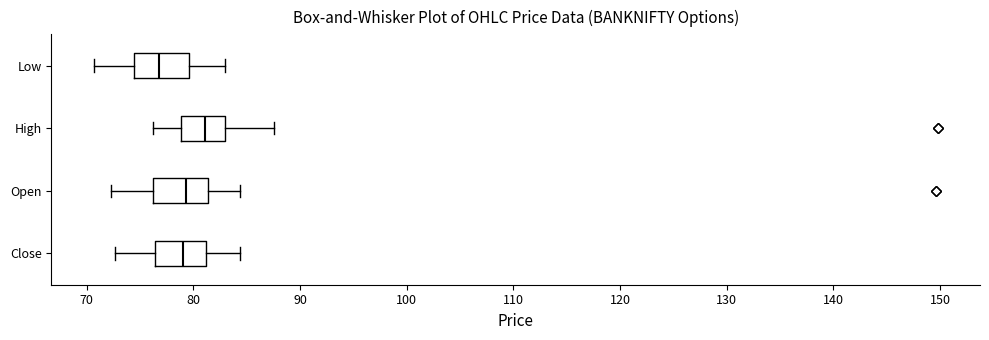

Where is the right edge of the box for Low on the x-axis? The values are not printed on the chart, so give them approximately, as read against the axis.

80